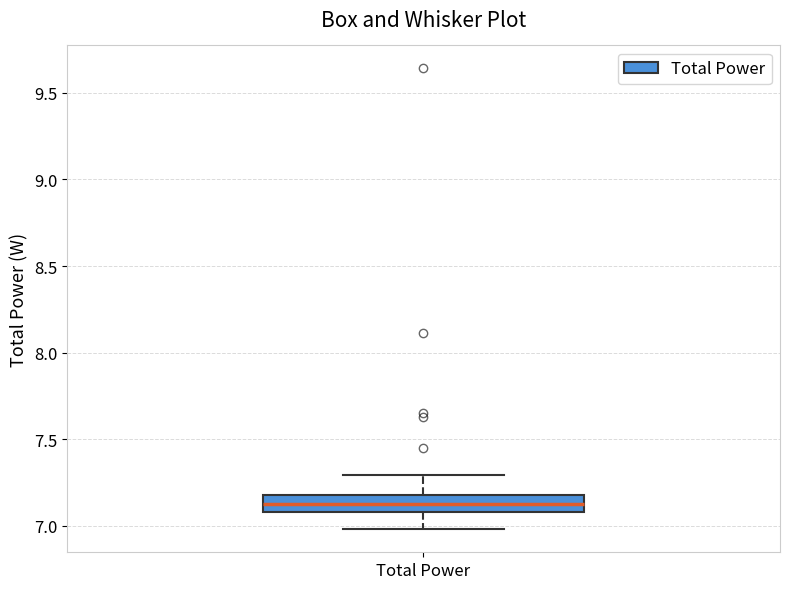

Read this box plot against the y-axis: the position of the median line, the range covered by the box, and the ends of both whiskers. The values are not printed on the chart, so give them approximately, as read against the axis.

median 7.15, box 7.10 to 7.20, whiskers 7.00 to 7.30